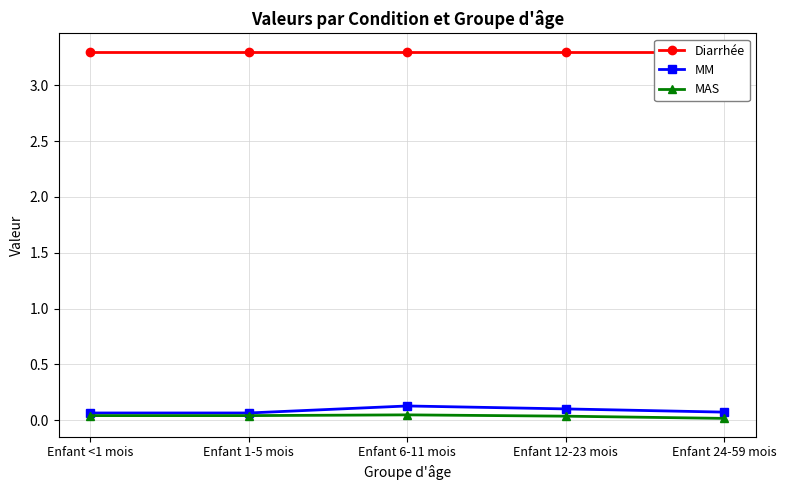

Which series changed the most between Enfant 1-5 mois and Enfant 24-59 mois?

MAS